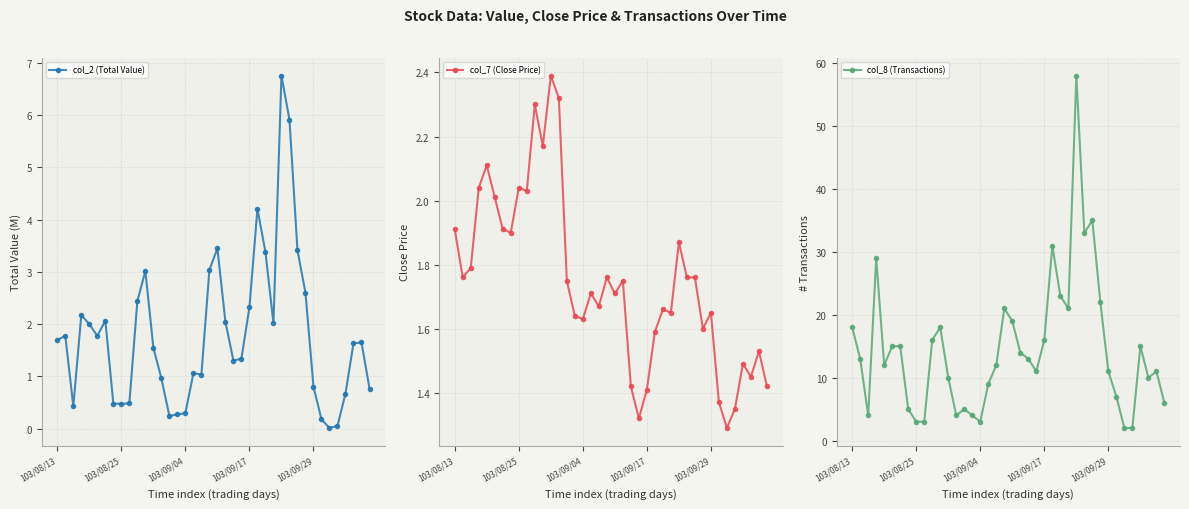

In col_7 (Close Price), how many points are higher than both neighbors (excluding endpoints)?

12